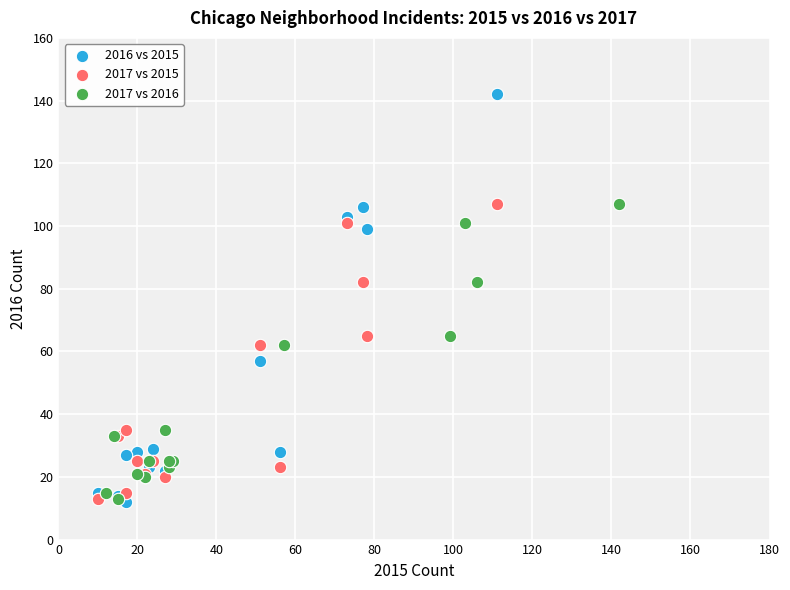

Which series has the largest Y range (max minus min)?

2016 vs 2015